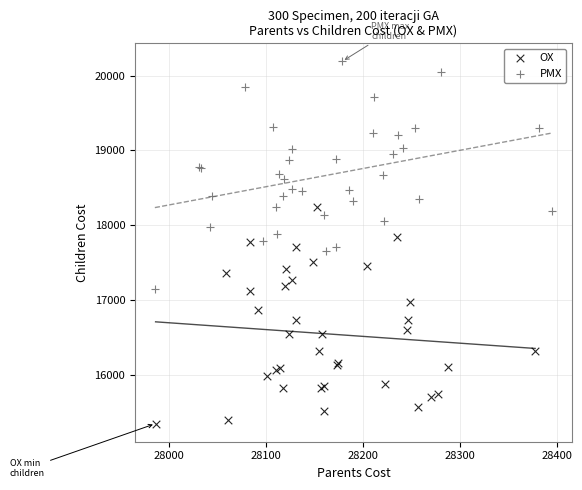

Which series contains the lowest Y value?

OX